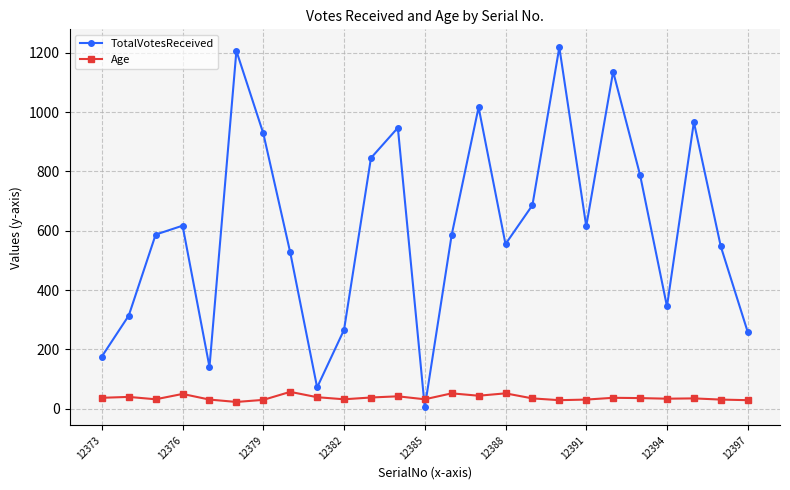

Which series ends up on top after the final intersection of Age and TotalVotesReceived?

TotalVotesReceived